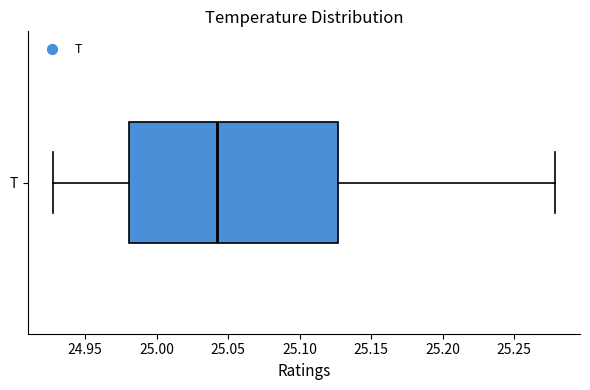

Read this box plot against the x-axis: the position of the median line, the range covered by the box, and the ends of both whiskers. The values are not printed on the chart, so give them approximately, as read against the axis.

median 25.040, box 24.980 to 25.125, whiskers 24.930 to 25.280